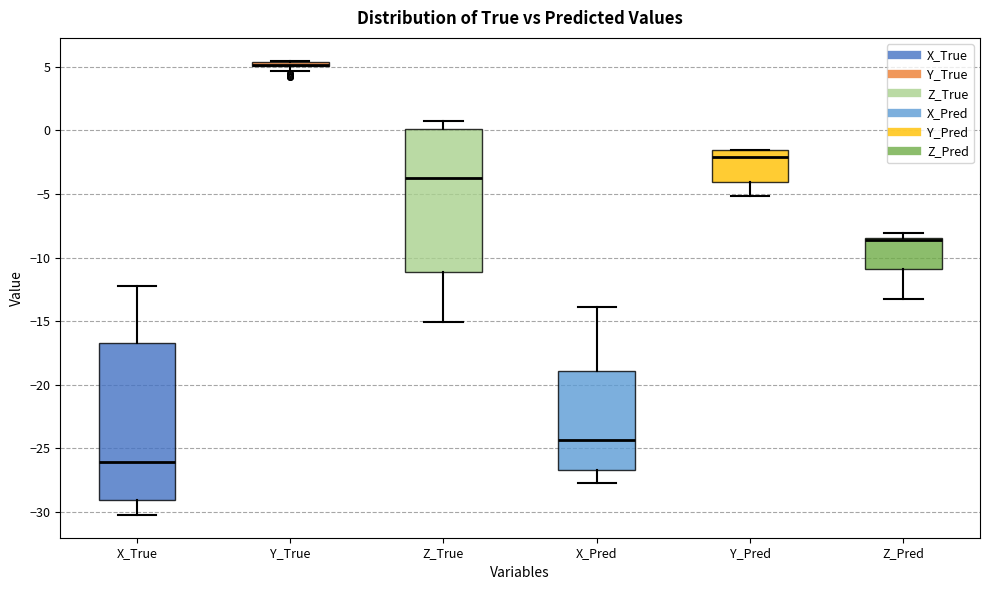

Comparing the boxes themselves (not the whiskers), which one is the tallest?

X_True